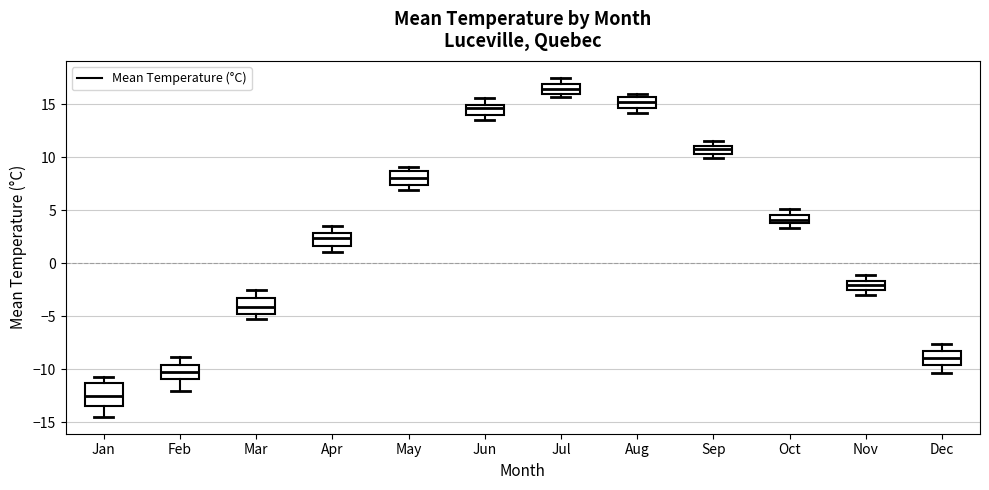

Where is the upper edge of the box for Sep on the y-axis? The values are not printed on the chart, so give them approximately, as read against the axis.

11.0